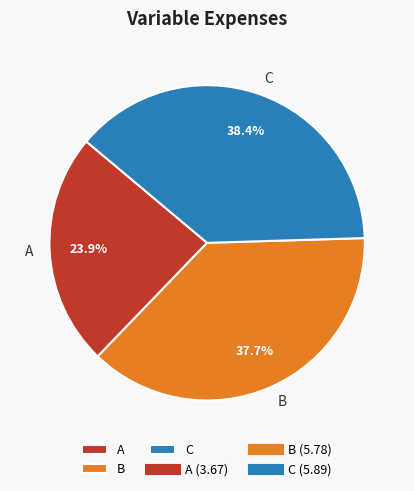

Which has a higher value, A or B?

B